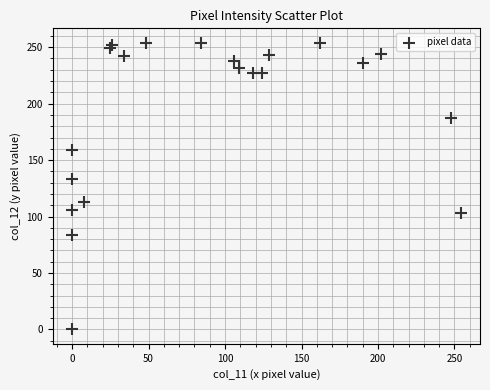

What is the range of X values (max minus min)?

254